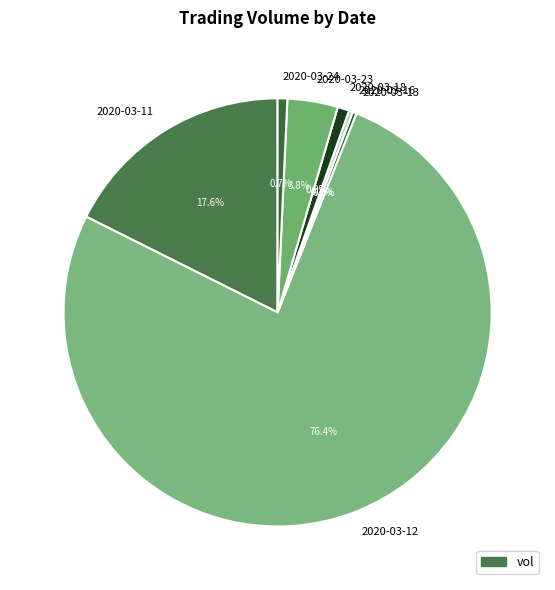

Which slice is the largest?

2020-03-12